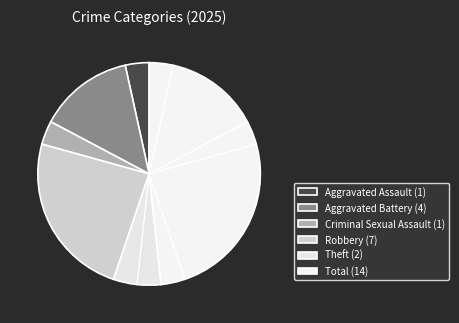

Count the number of slices in the pie.

6